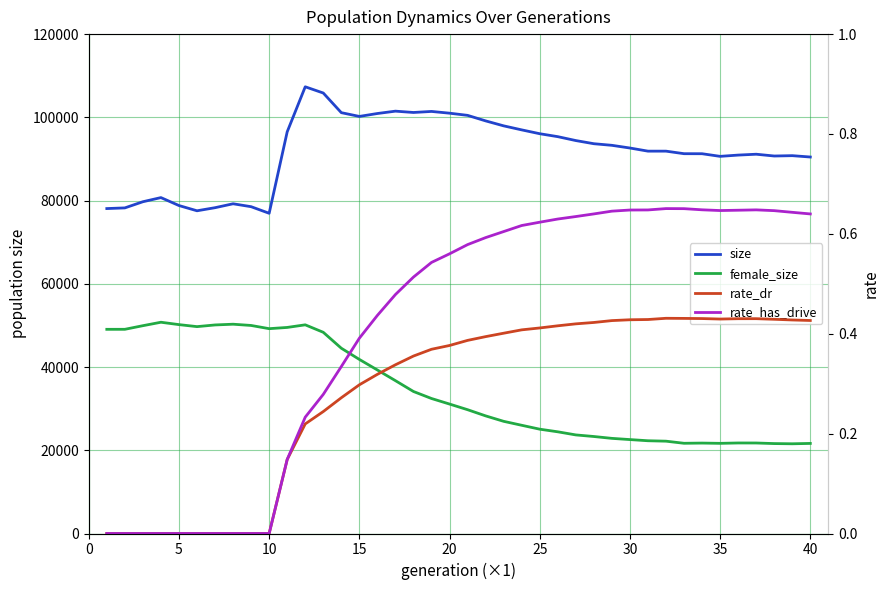

How many lines are shown in the chart?

4